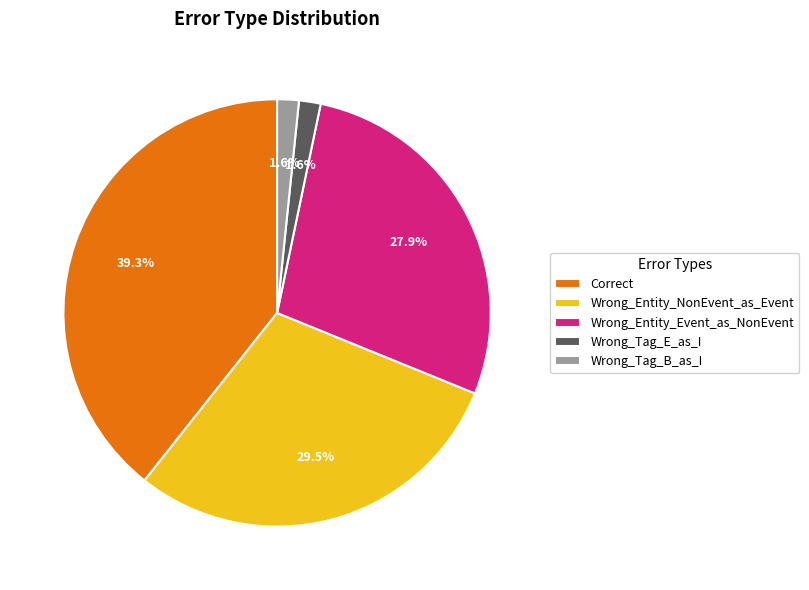

What percentage is the Correct slice, to the nearest percent?

39%